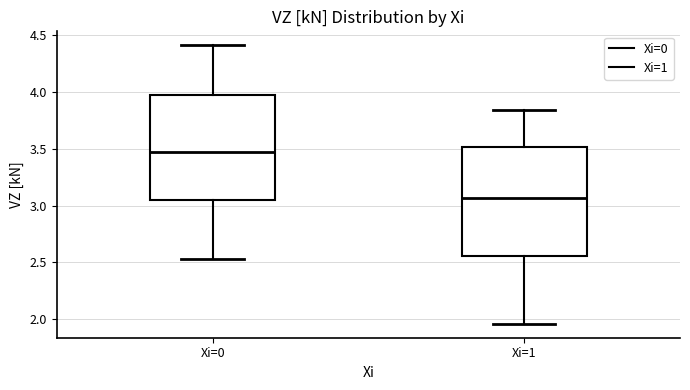

Where does the lower whisker of the box for Xi=0 end on the y-axis? The values are not printed on the chart, so give them approximately, as read against the axis.

2.55